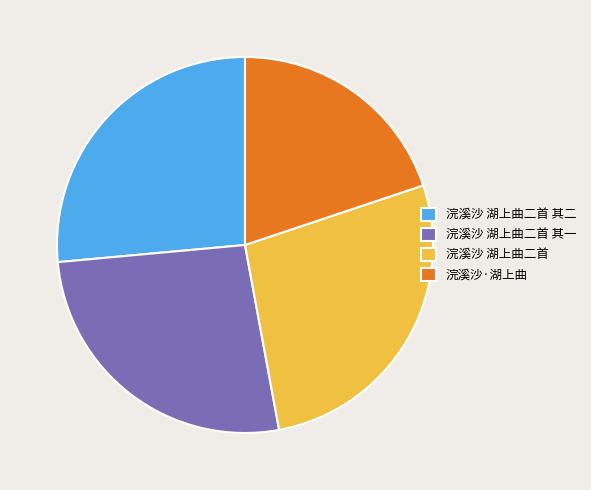

What is the ratio of the value at 浣溪沙 湖上曲二首 to the value at 浣溪沙 湖上曲二首 其二?

1.0